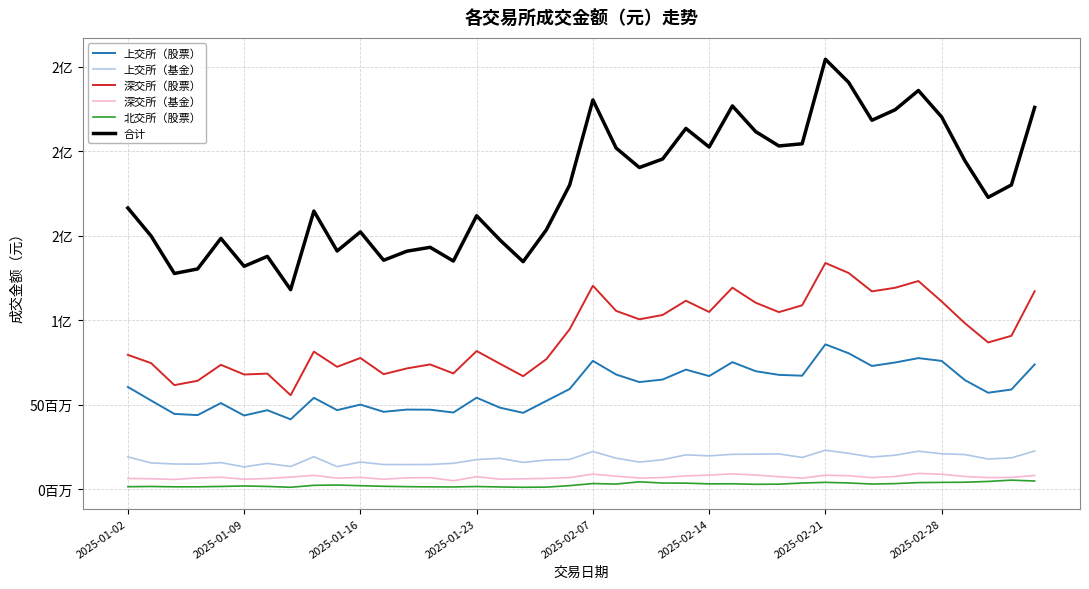

Does the chart display data point markers on the line(s)?

No